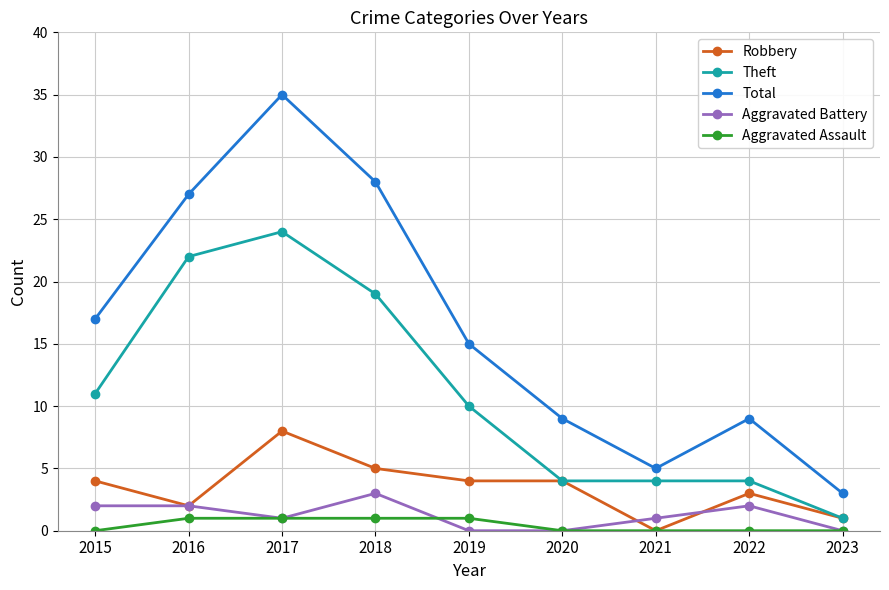

Which series has the largest total across all categories?

Total